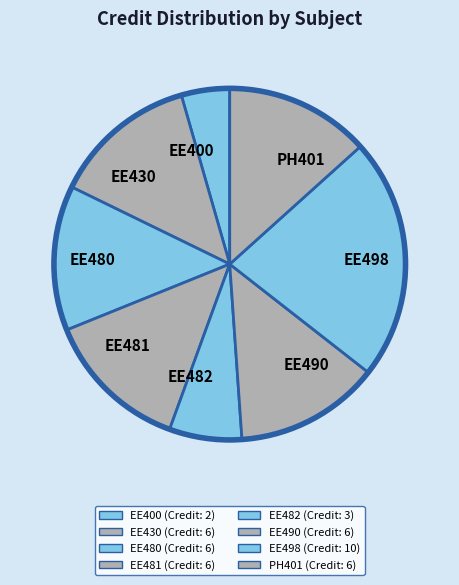

What is the smallest slice in the pie chart?

EE400